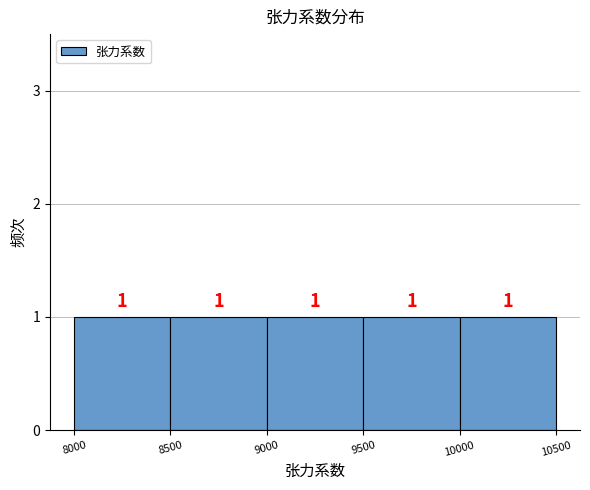

Reading left to right, transcribe this chart: for each bar, give the range it covers on the x-axis and its height.

8000 to 8500: 1
8500 to 9000: 1
9000 to 9500: 1
9500 to 10000: 1
10000 to 10500: 1